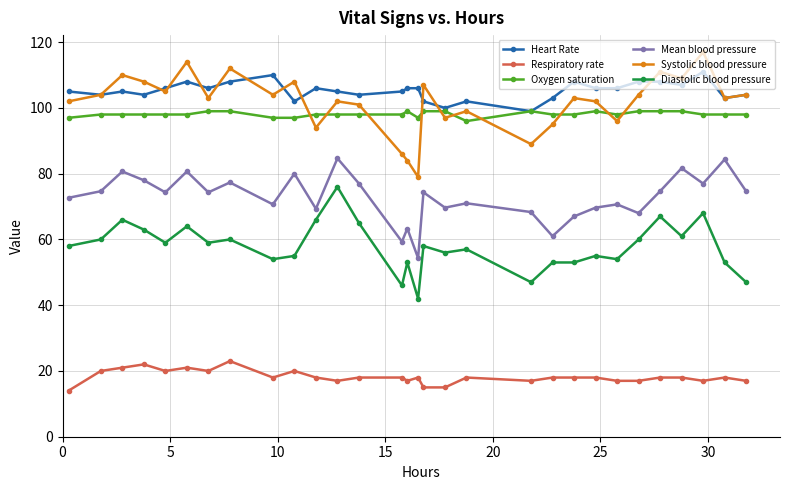

List the series in order of their peak value, lowest first.

Respiratory rate, Diastolic blood pressure, Mean blood pressure, Oxygen saturation, Heart Rate, Systolic blood pressure